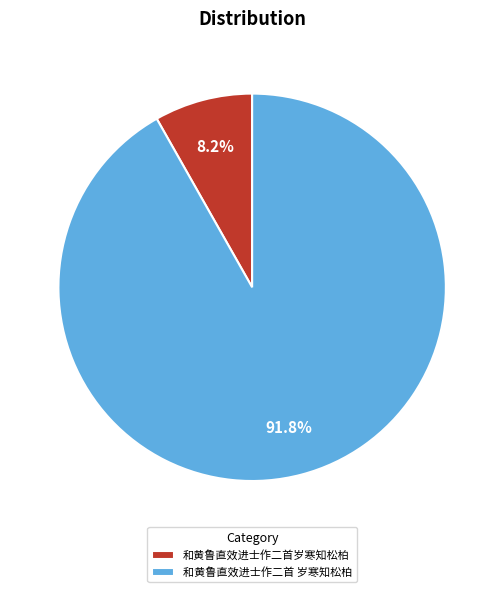

Approximately how many times larger is the value at 和黄鲁直效进士作二首岁寒知松柏 compared to 和黄鲁直效进士作二首 岁寒知松柏?

0.1